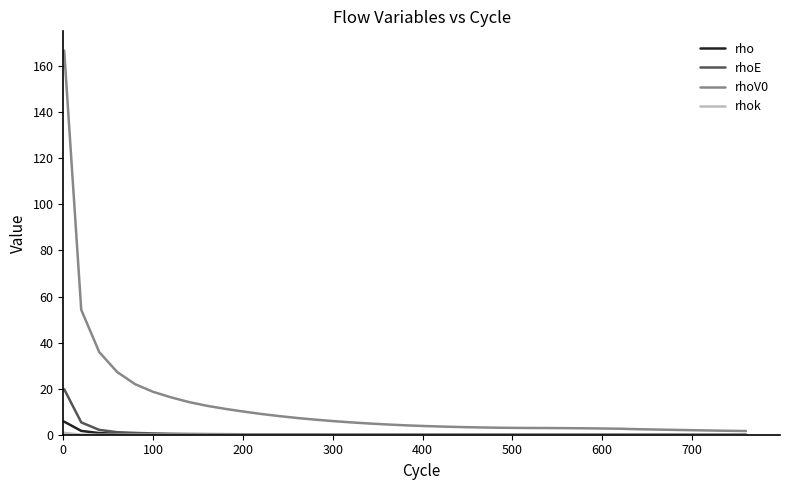

True or false: rhoV0 and rhoE intersect in this chart.

False